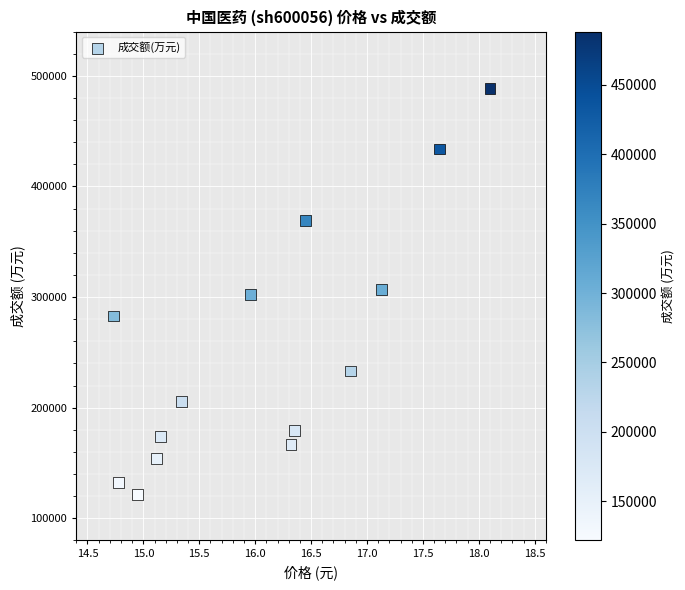

What is the range of Y values (max minus min)?

366796